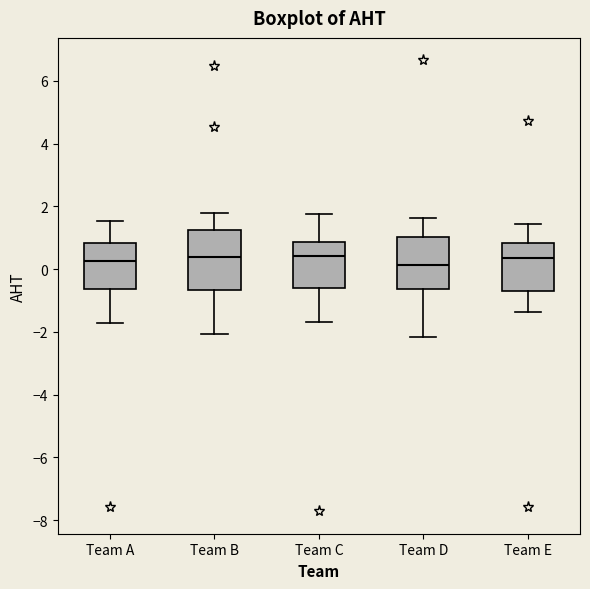

Where does the upper whisker of the box for Team A end on the y-axis? The values are not printed on the chart, so give them approximately, as read against the axis.

1.6